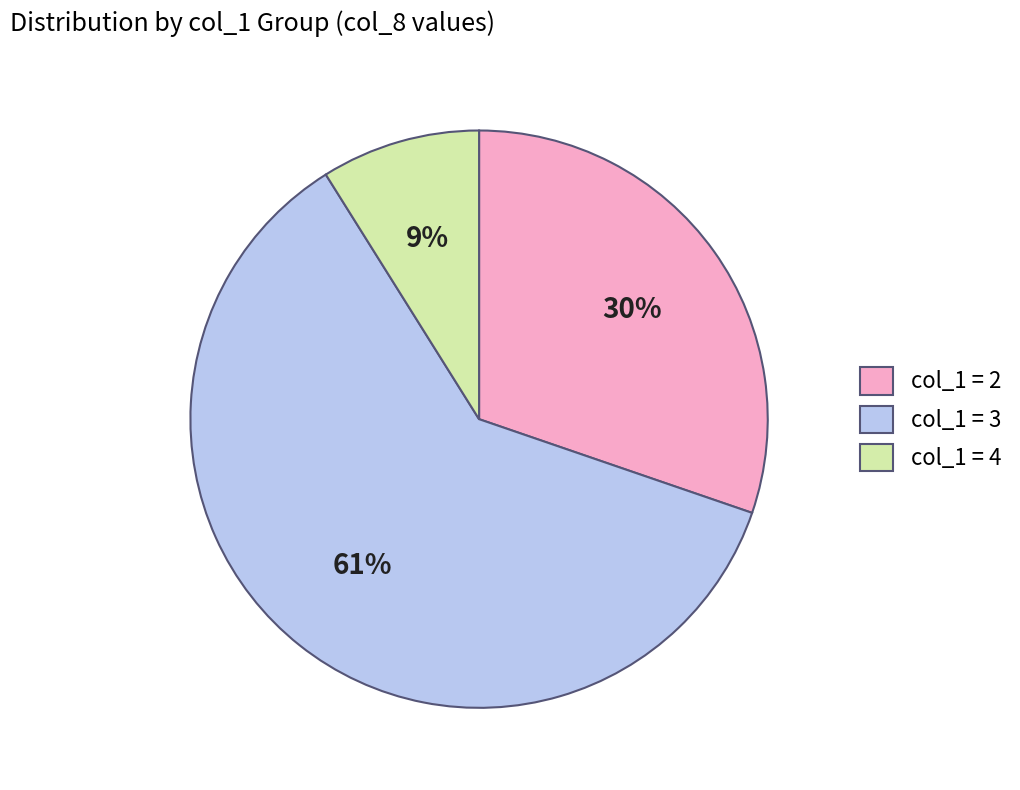

Rank the categories by value from lowest to highest.

col_1 = 4, col_1 = 2, col_1 = 3